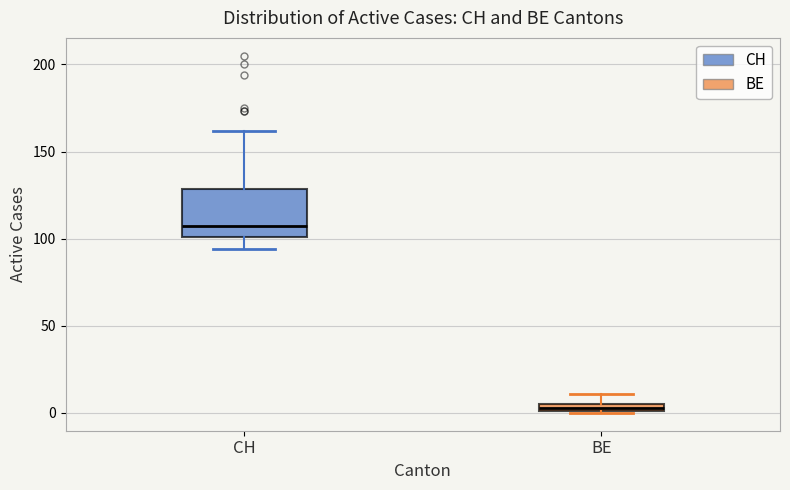

Which box has the highest median line?

CH